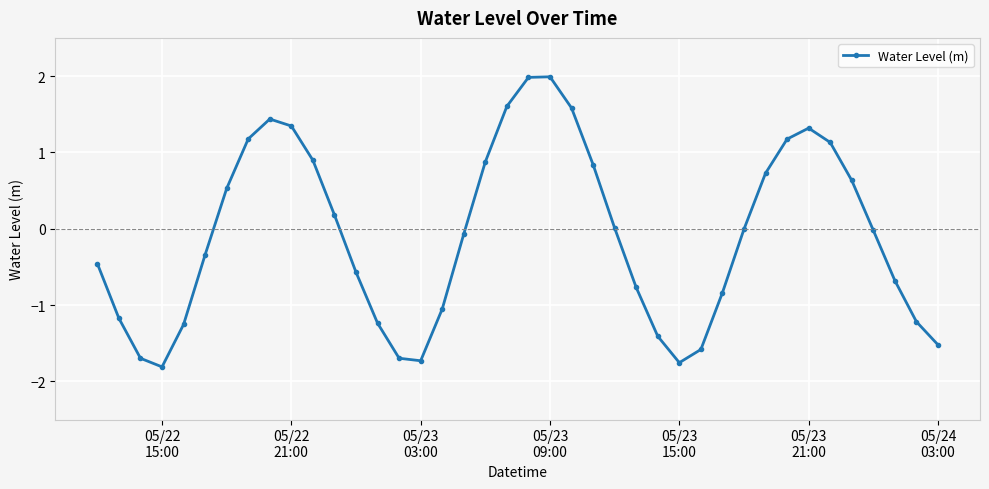

What is the difference between the maximum and minimum values?

3.8